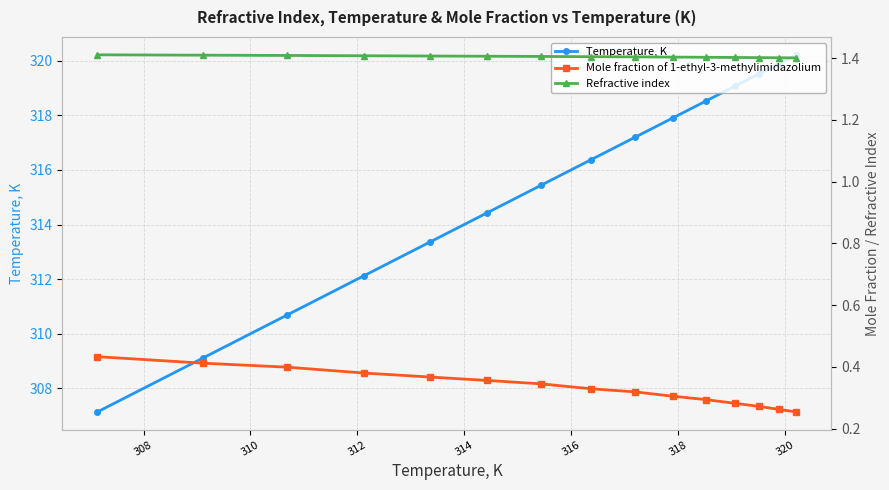

How many distinct data groups are displayed?

3